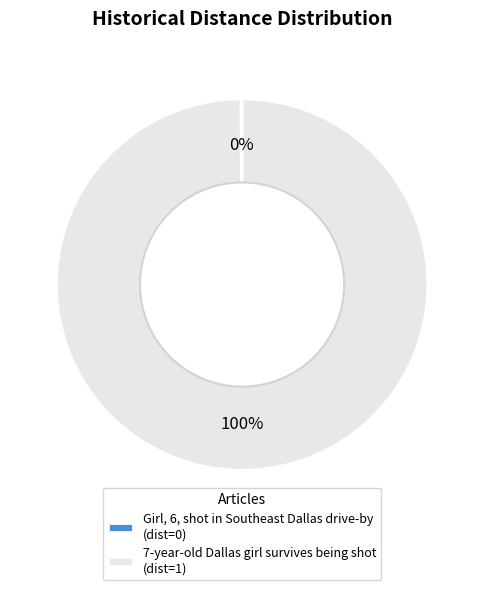

To the nearest percent, what is the difference between the largest and smallest slice percentages?

100%